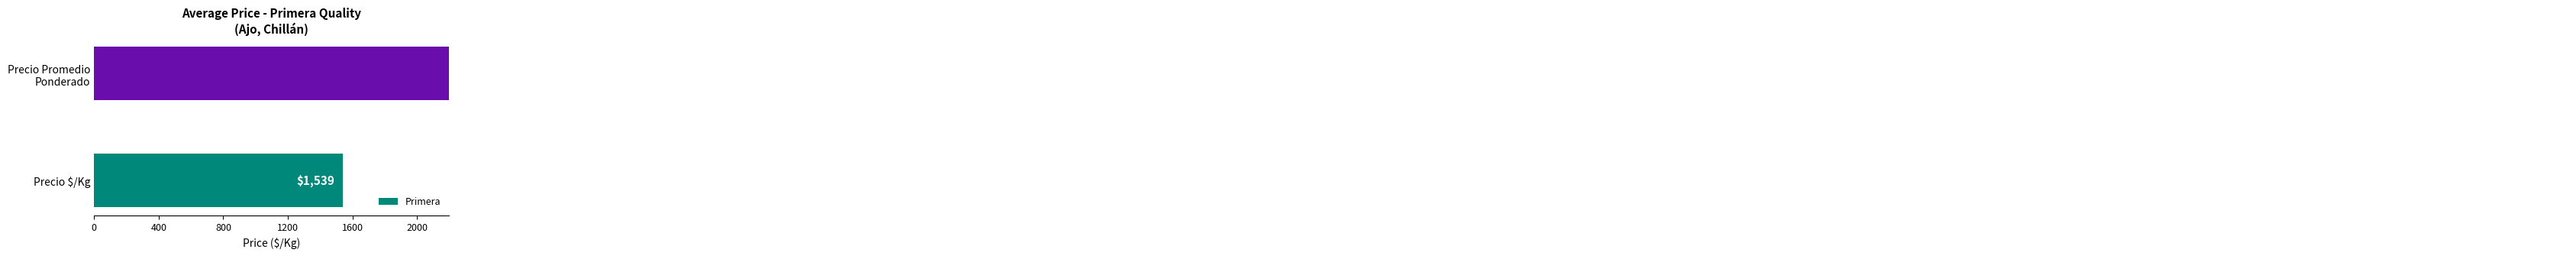

Which has a higher value, 400 or 0?

400